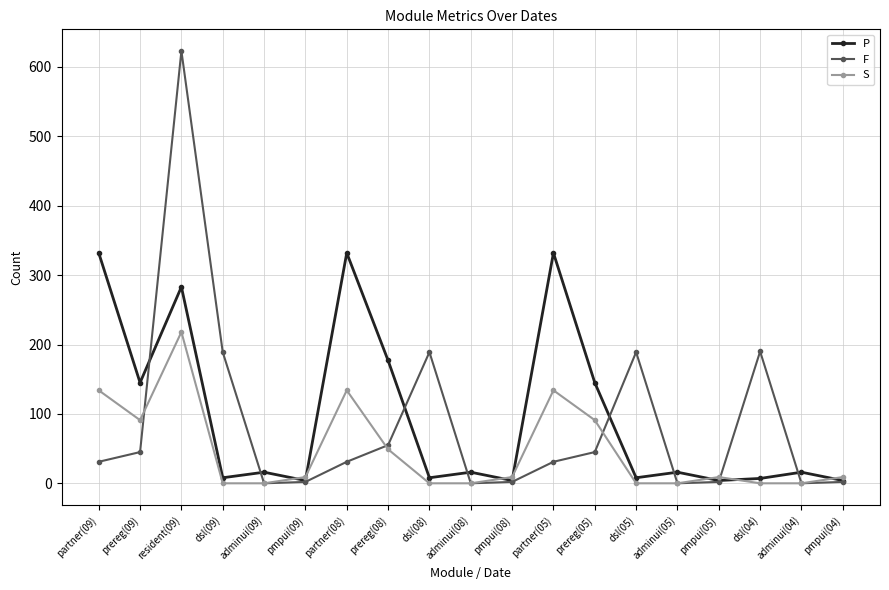

At which label does S reach its peak?

resident(09)